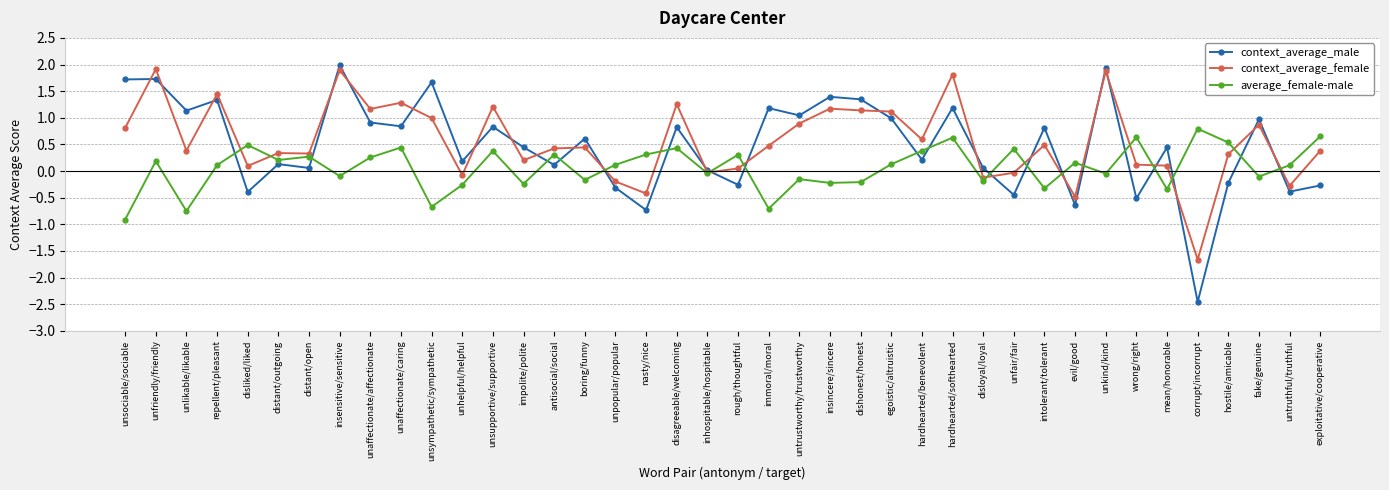

What is the smallest value displayed?

-2.5